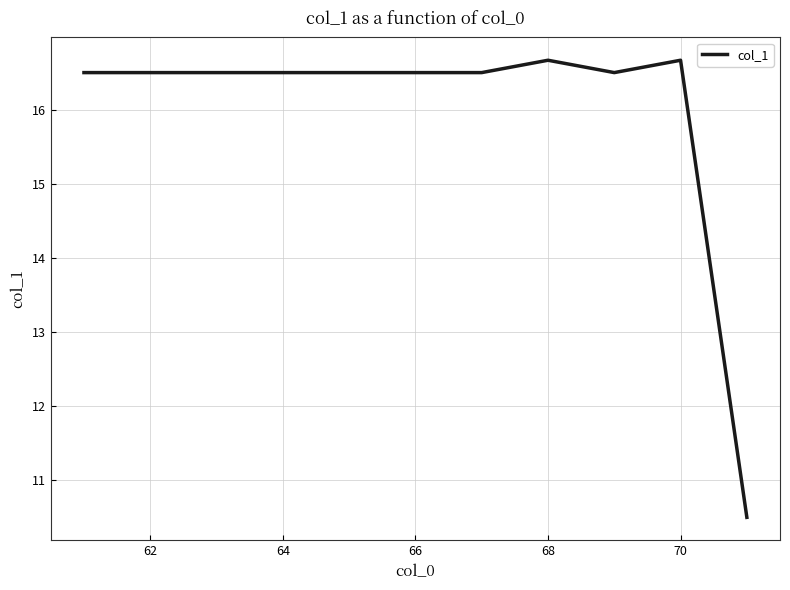

What is the difference between the maximum and minimum values?

6.2